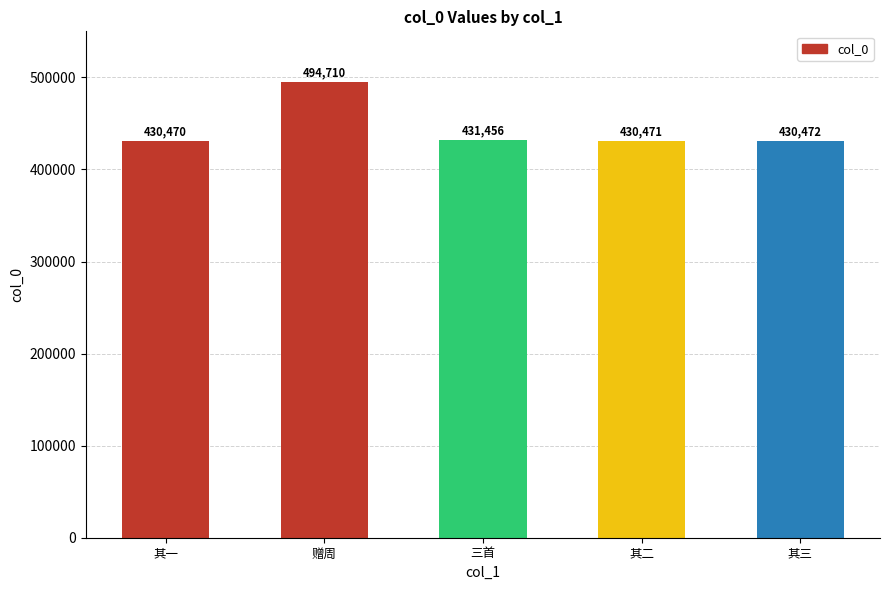

Reading right to left, list all the values displayed in this chart.

其三=430472	其二=430471	三首=431456	赠周=494710	其一=430470